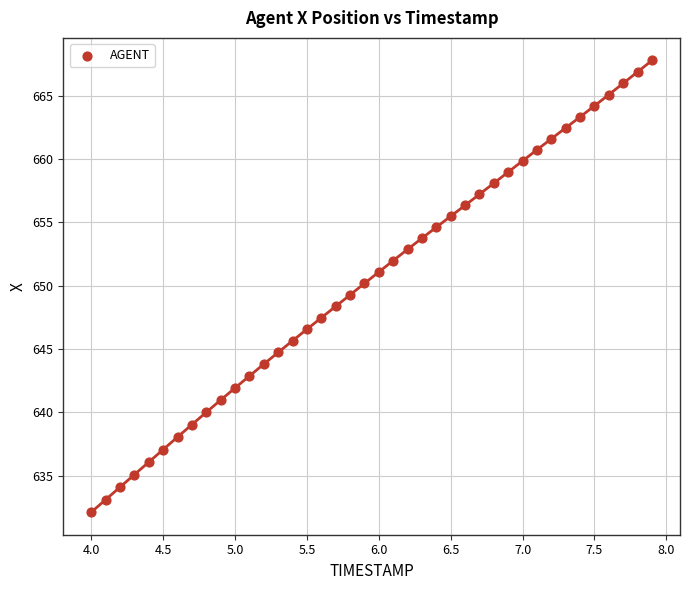

What is the range of X values (max minus min)?

3.9